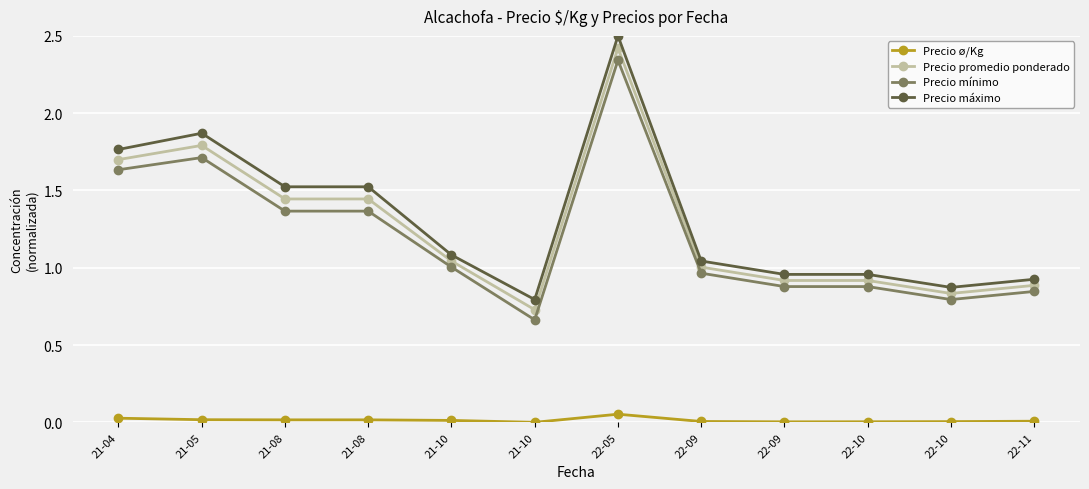

What are all the series names shown in the legend?

Precio ø/Kg, Precio promedio ponderado, Precio mínimo, Precio máximo